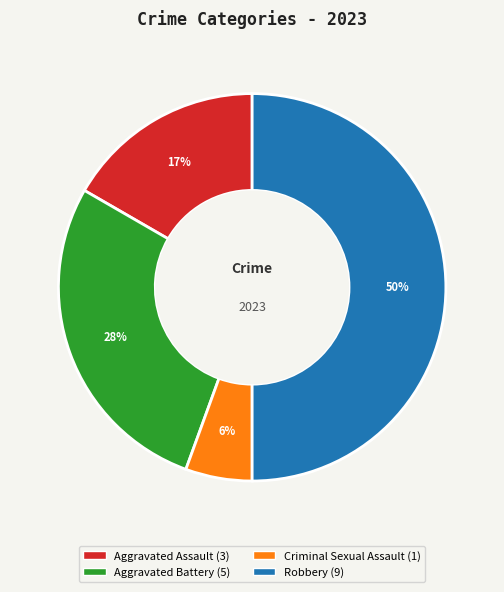

Combined, do Criminal Sexual Assault and Robbery account for over 50%?

Yes